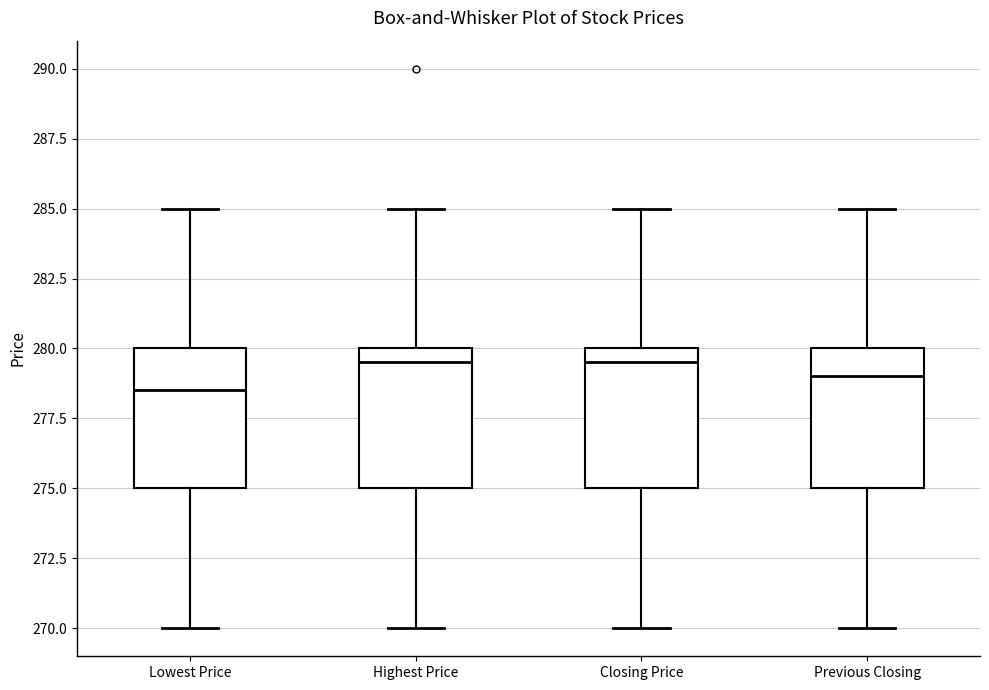

Reading left to right, transcribe this box plot: for each box, give where its median line is, the range the box spans, and where its two whiskers end, as read against the y-axis. The values are not printed on the chart, so give them approximately, as read against the axis.

Lowest Price: median 278.5, box 275.0 to 280.0, whiskers 270.0 to 285.0
Highest Price: median 279.5, box 275.0 to 280.0, whiskers 270.0 to 285.0
Closing Price: median 279.5, box 275.0 to 280.0, whiskers 270.0 to 285.0
Previous Closing: median 279.0, box 275.0 to 280.0, whiskers 270.0 to 285.0